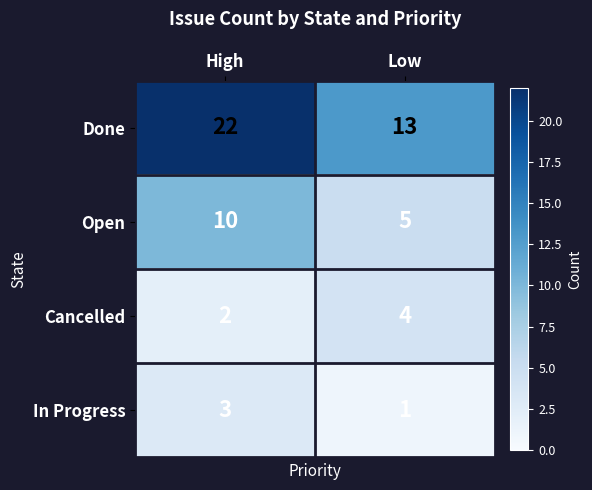

Where is Open nearest to the value 7?

Low